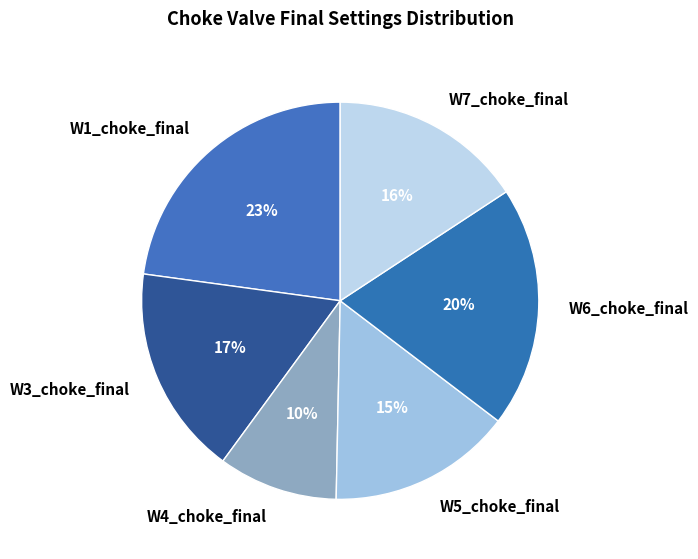

How many segments does this pie chart have?

6